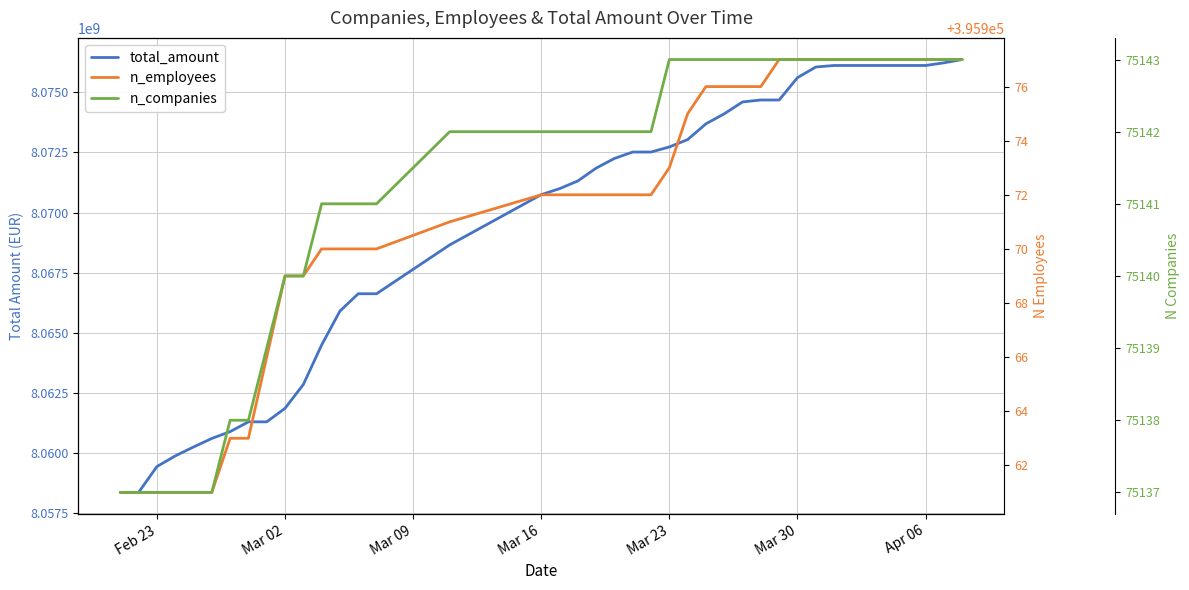

Is the value of total_amount at 11 greater than the value of n_companies at 21?

Yes